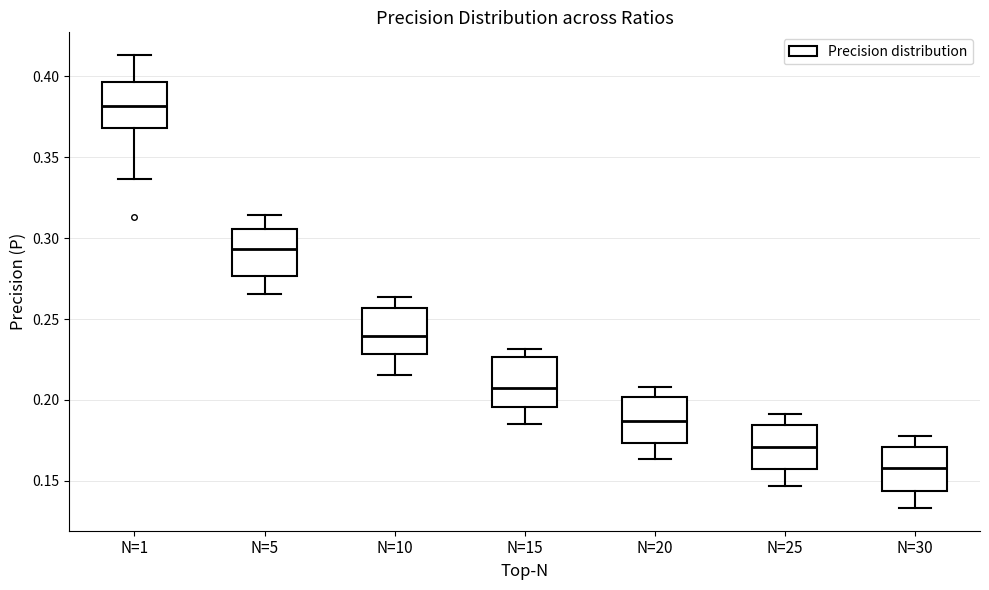

Reading left to right, read every box against the y-axis: the position of its median line, the range the box covers, and the ends of its whiskers. The values are not printed on the chart, so give them approximately, as read against the axis.

N=1: median 0.380, box 0.370 to 0.395, whiskers 0.335 to 0.415
N=5: median 0.295, box 0.275 to 0.305, whiskers 0.265 to 0.315
N=10: median 0.240, box 0.230 to 0.255, whiskers 0.215 to 0.265
N=15: median 0.210, box 0.195 to 0.225, whiskers 0.185 to 0.230
N=20: median 0.185, box 0.175 to 0.200, whiskers 0.165 to 0.210
N=25: median 0.170, box 0.155 to 0.185, whiskers 0.145 to 0.190
N=30: median 0.160, box 0.145 to 0.170, whiskers 0.135 to 0.180